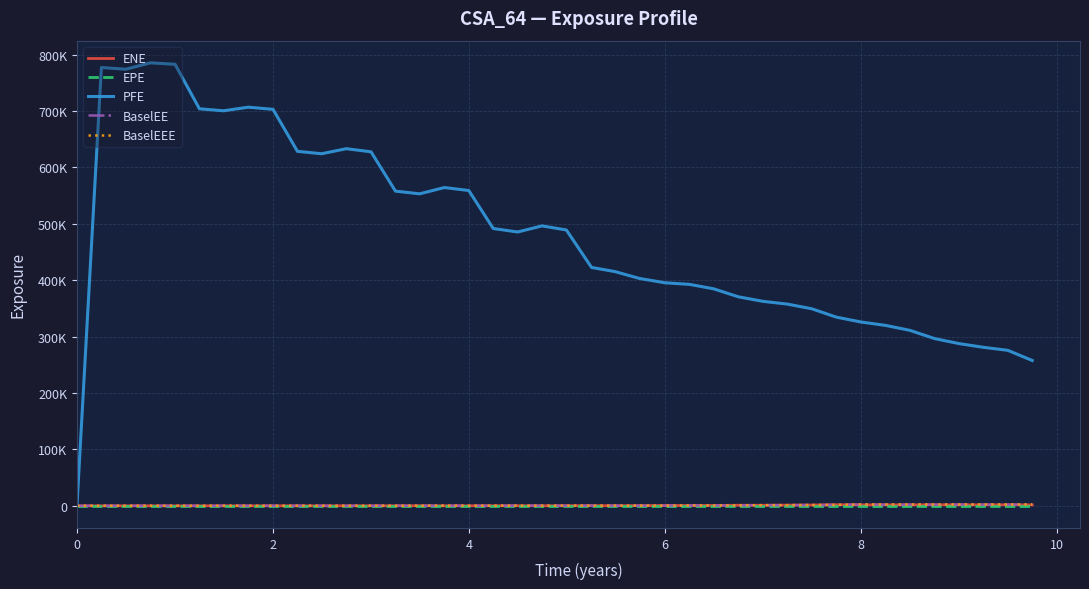

Is this an area chart (filled region under the line)?

No